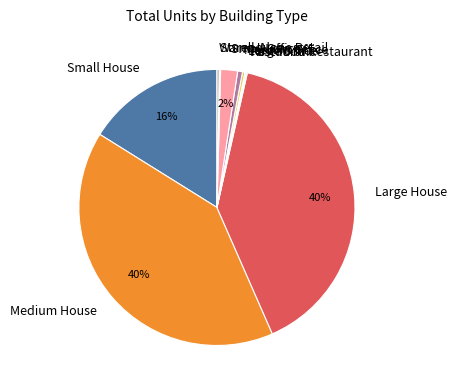

Is there any slice that represents more than half of the pie?

No